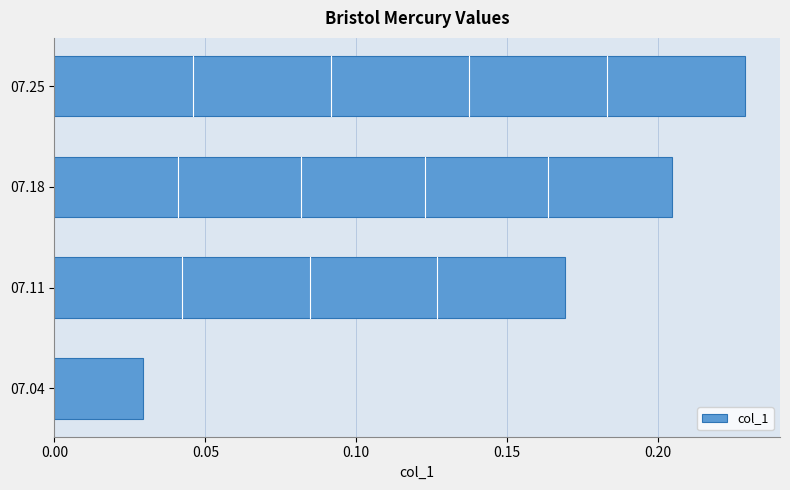

Rank the categories by value from lowest to highest.

07.04, 07.11, 07.18, 07.25